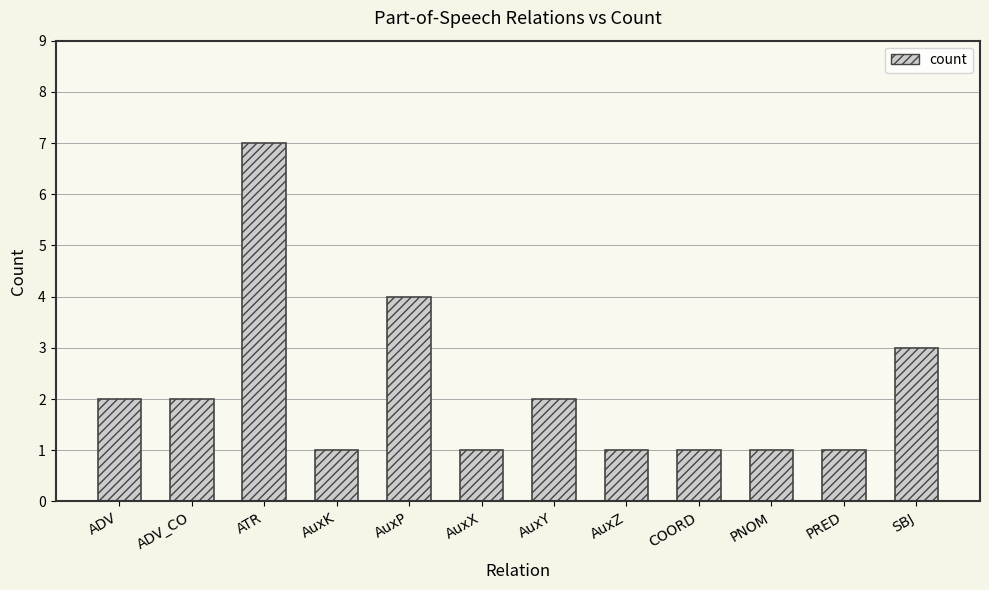

What is the change in value from ADV_CO to AuxZ?

-1